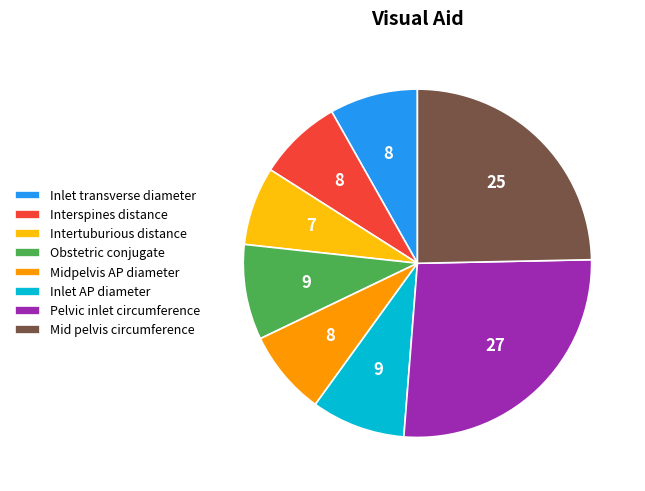

What is the largest slice in the pie chart?

Pelvic inlet circumference